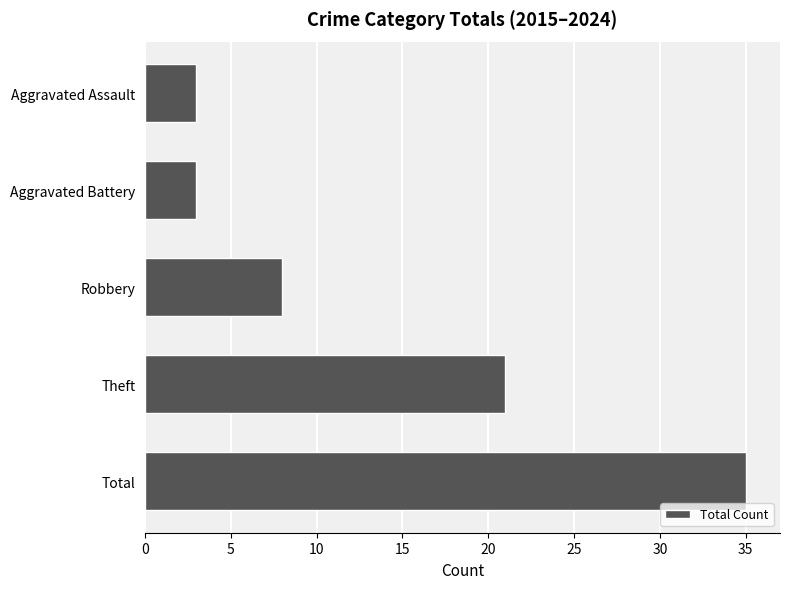

Reading bottom to top, transcribe all the data shown in this chart.

Total=35	Theft=21	Robbery=8	Aggravated Battery=3	Aggravated Assault=3